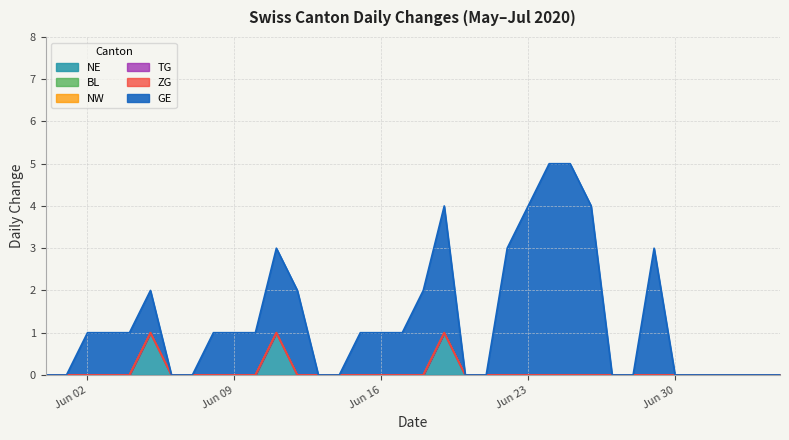

Is it true that GE equals 1 at 2020-06-09?

False